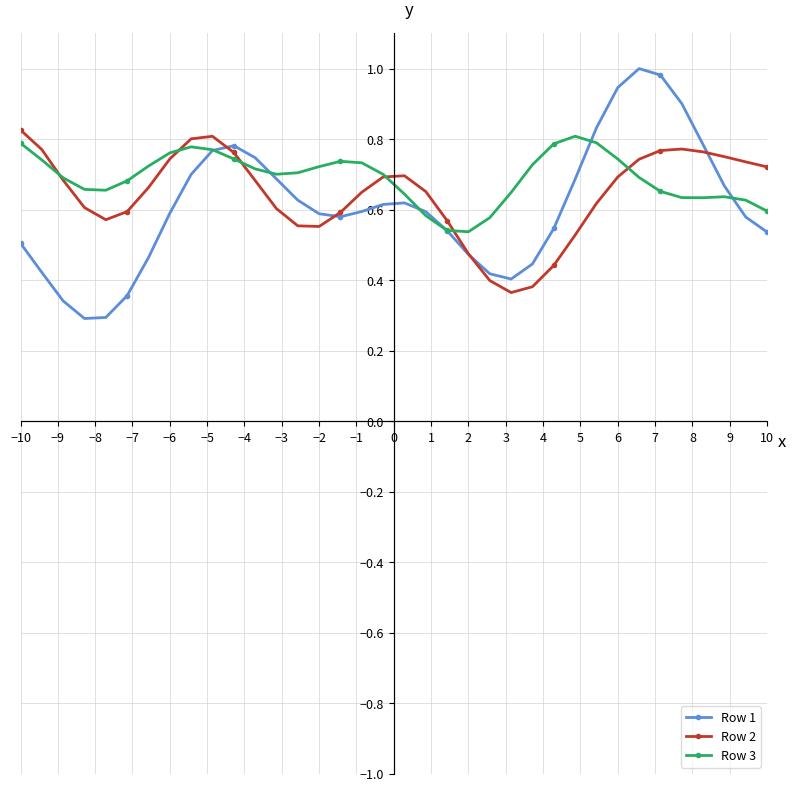

Does the chart display data point markers on the line(s)?

Yes